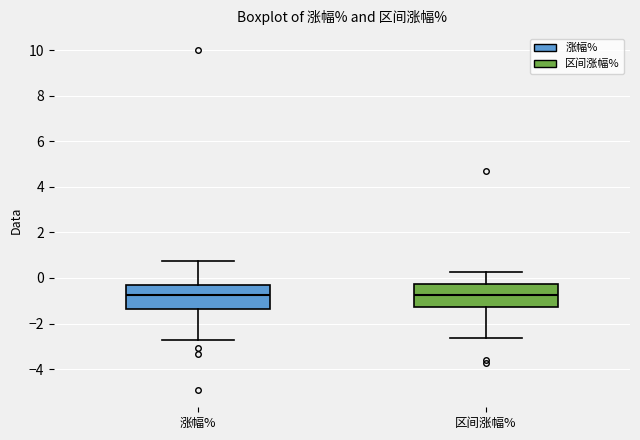

Where does the lower whisker of the box for 涨幅% end on the y-axis? The values are not printed on the chart, so give them approximately, as read against the axis.

-2.8